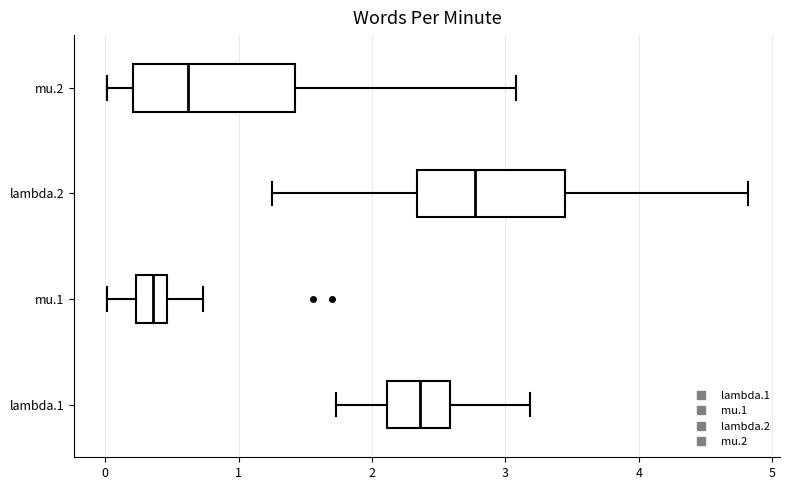

Which box's median line is the furthest to the left?

mu.1